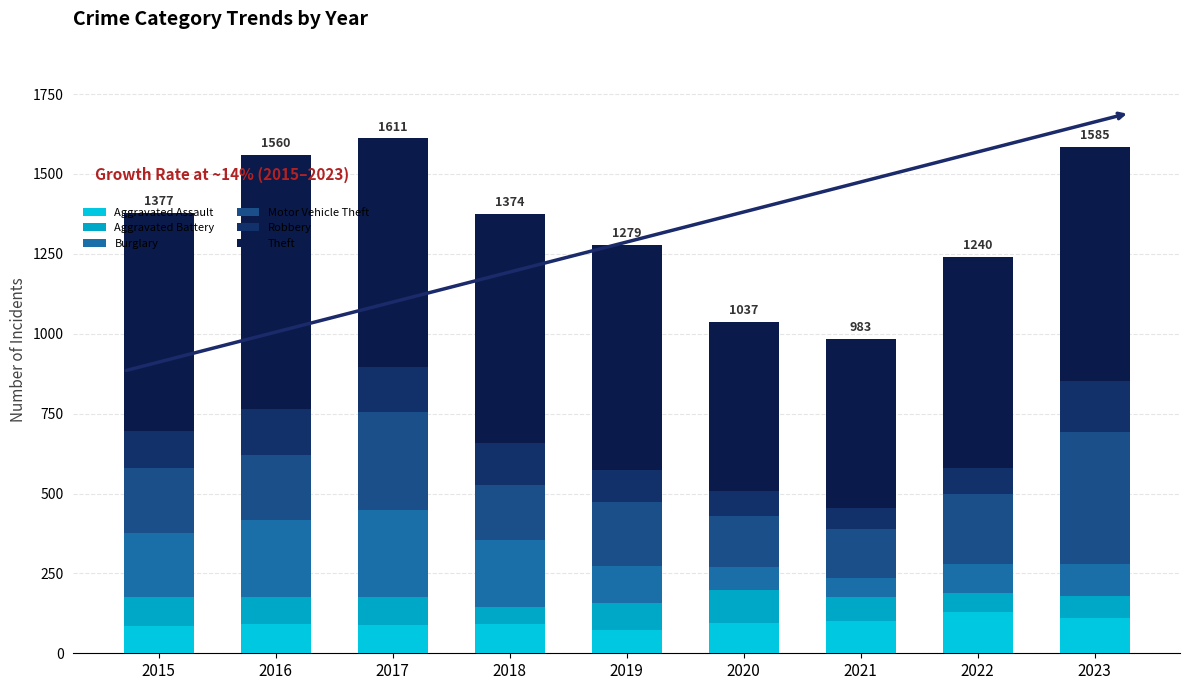

Are the bars horizontal?

No